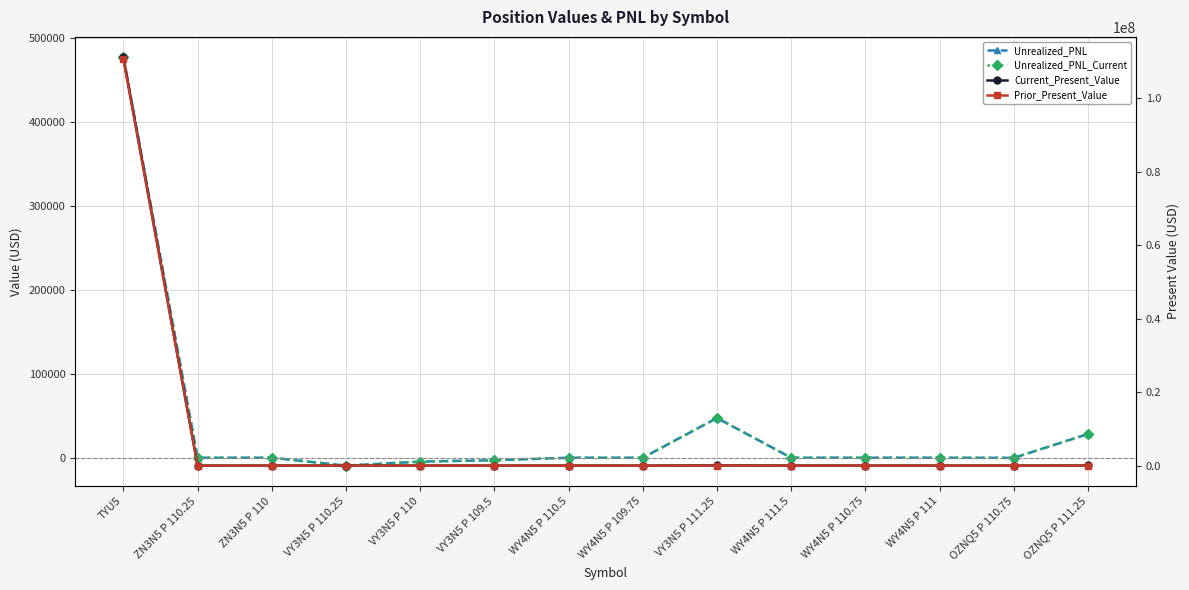

Reading left to right, transcribe all the data shown in this chart.

Unrealized_PNL: TYU5=476562.5	ZN3N5 P 110.25=0.0	ZN3N5 P 110=0.0	VY3N5 P 110.25=-9375.0	VY3N5 P 110=-4587.5	VY3N5 P 109.5=-2925.0	WY4N5 P 110.5=0.0	WY4N5 P 109.75=0.0	VY3N5 P 111.25=47337.5	WY4N5 P 111.5=0.0	WY4N5 P 110.75=0.0	WY4N5 P 111=0.0	OZNQ5 P 110.75=-142.6	OZNQ5 P 111.25=28240.0
Unrealized_PNL_Current: TYU5=476562.5	ZN3N5 P 110.25=0.0	ZN3N5 P 110=0.0	VY3N5 P 110.25=-9375.0	VY3N5 P 110=-4587.5	VY3N5 P 109.5=-2925.0	WY4N5 P 110.5=0.0	WY4N5 P 109.75=0.0	VY3N5 P 111.25=47337.5	WY4N5 P 111.5=0.0	WY4N5 P 110.75=0.0	WY4N5 P 111=0.0	OZNQ5 P 110.75=-142.6	OZNQ5 P 111.25=28240.0
Current_Present_Value: TYU5=111101562.5	ZN3N5 P 110.25=-6250.0	ZN3N5 P 110=6250.0	VY3N5 P 110.25=2343.8	VY3N5 P 110=100.0	VY3N5 P 109.5=200.0	WY4N5 P 110.5=218.8	WY4N5 P 109.75=4687.5	VY3N5 P 111.25=48437.5	WY4N5 P 111.5=15300.0	WY4N5 P 110.75=3900.0	WY4N5 P 111=2200.0	OZNQ5 P 110.75=84.4	OZNQ5 P 111.25=30540.0
Prior_Present_Value: TYU5=110625000.0	ZN3N5 P 110.25=-6250.0	ZN3N5 P 110=6250.0	VY3N5 P 110.25=11718.8	VY3N5 P 110=4687.5	VY3N5 P 109.5=3125.0	WY4N5 P 110.5=218.8	WY4N5 P 109.75=4687.5	VY3N5 P 111.25=1100.0	WY4N5 P 111.5=15300.0	WY4N5 P 110.75=3900.0	WY4N5 P 111=2200.0	OZNQ5 P 110.75=227.0	OZNQ5 P 111.25=2300.0